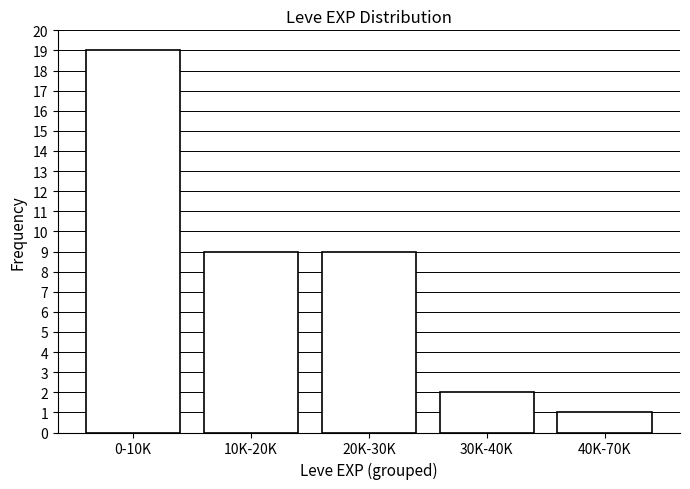

Reading left to right, what are all the values shown in this chart?

0-10K=19	10K-20K=9	20K-30K=9	30K-40K=2	40K-70K=1